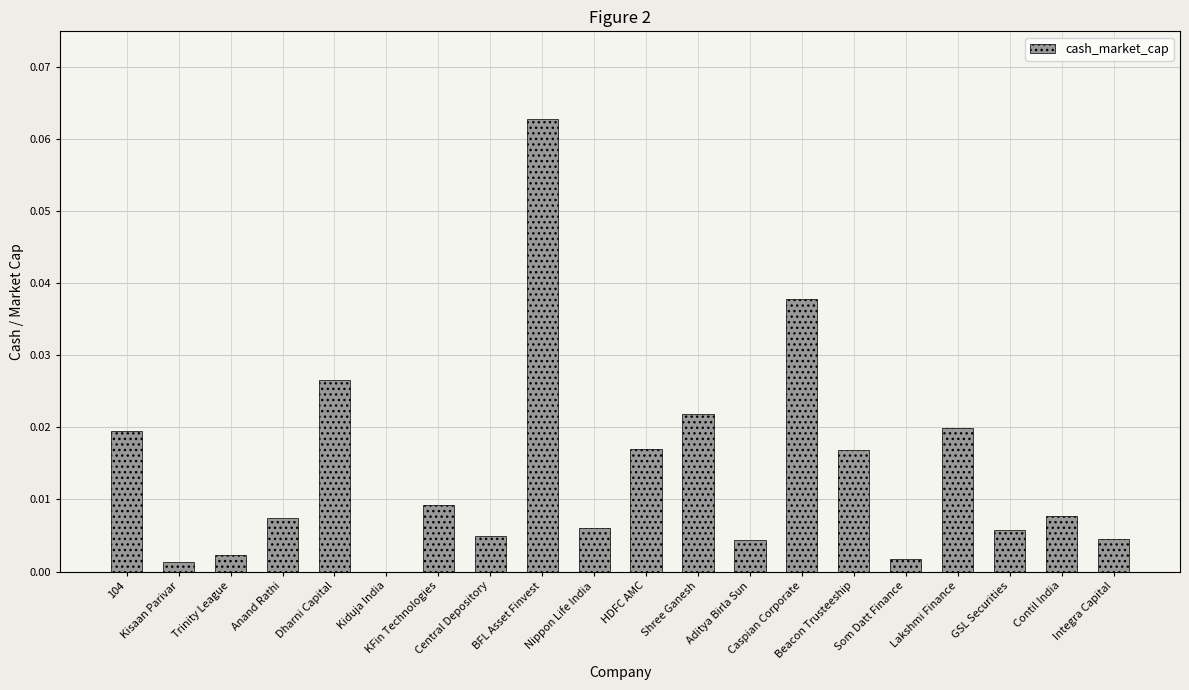

What is the sum of all values?

0.3